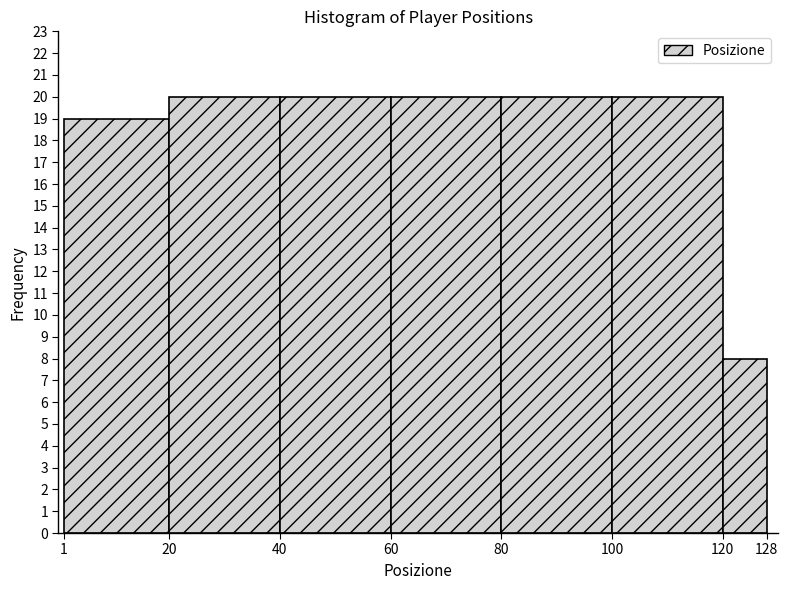

How tall is the bar that spans 120 to 128 on the x-axis? The values are not printed on the chart, so give them approximately, as read against the axis.

8